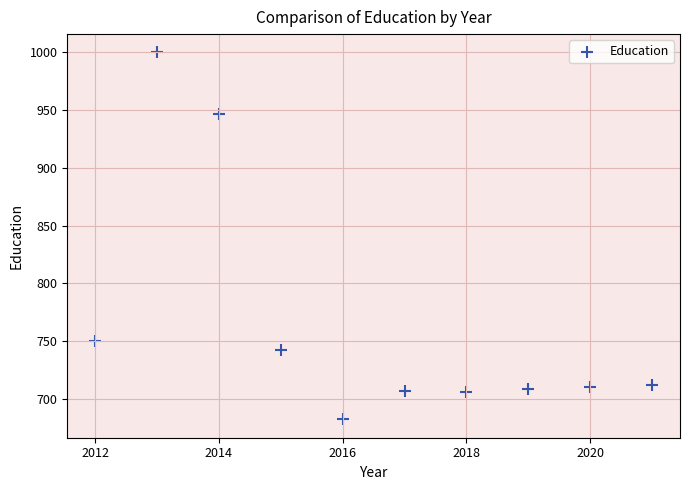

What is the range of X values (max minus min)?

9